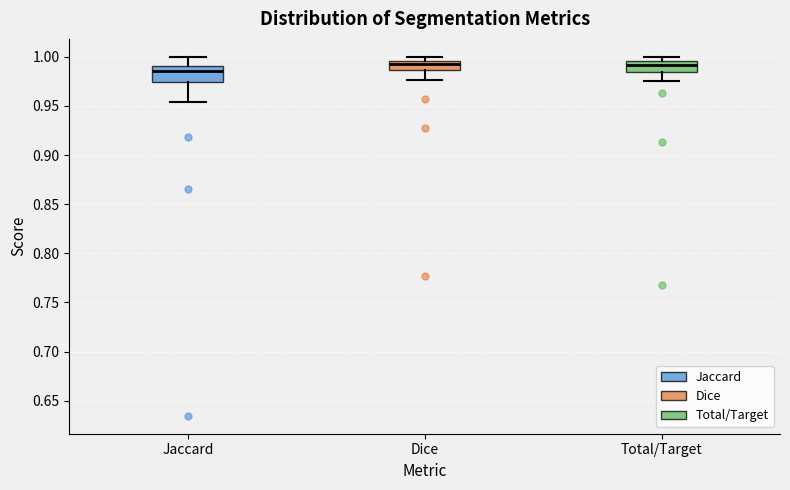

Reading left to right, read every box against the y-axis: the position of its median line, the range the box covers, and the ends of its whiskers. The values are not printed on the chart, so give them approximately, as read against the axis.

Jaccard: median 0.985, box 0.975 to 0.990, whiskers 0.955 to 1.000
Dice: median 0.995 (just below the box's upper edge), box 0.985 to 0.995, whiskers 0.975 to 1.000
Total/Target: median 0.990, box 0.985 to 0.995, whiskers 0.975 to 1.000